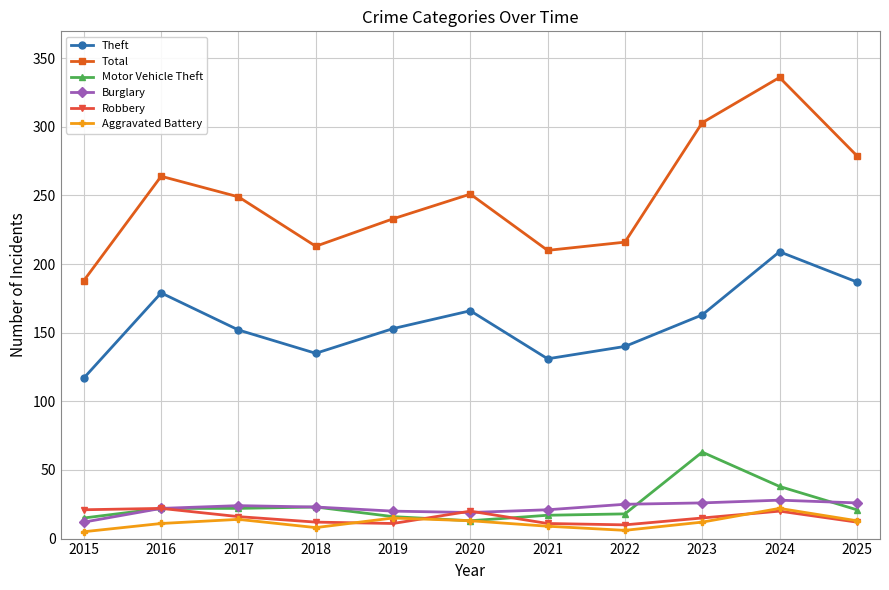

What is the value of the Burglary point at the 8th from the left?

25